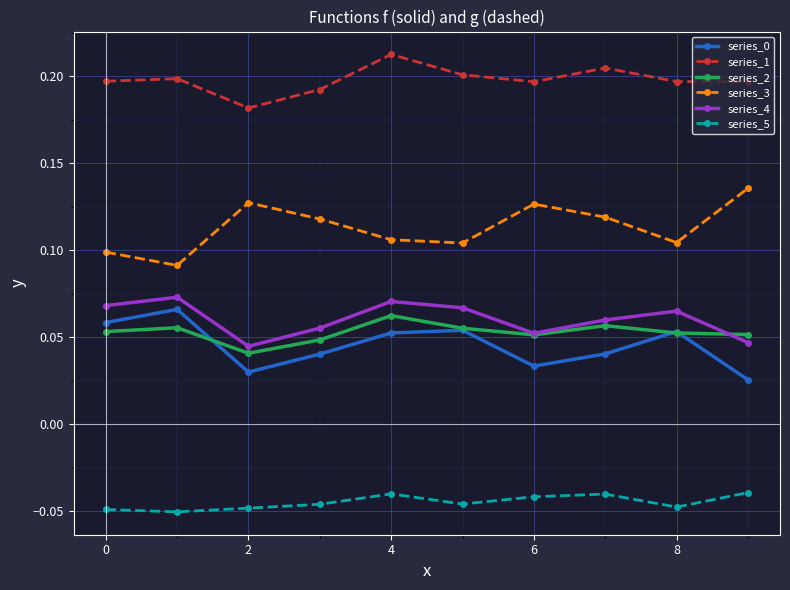

Which series has the largest total across all categories?

series_1